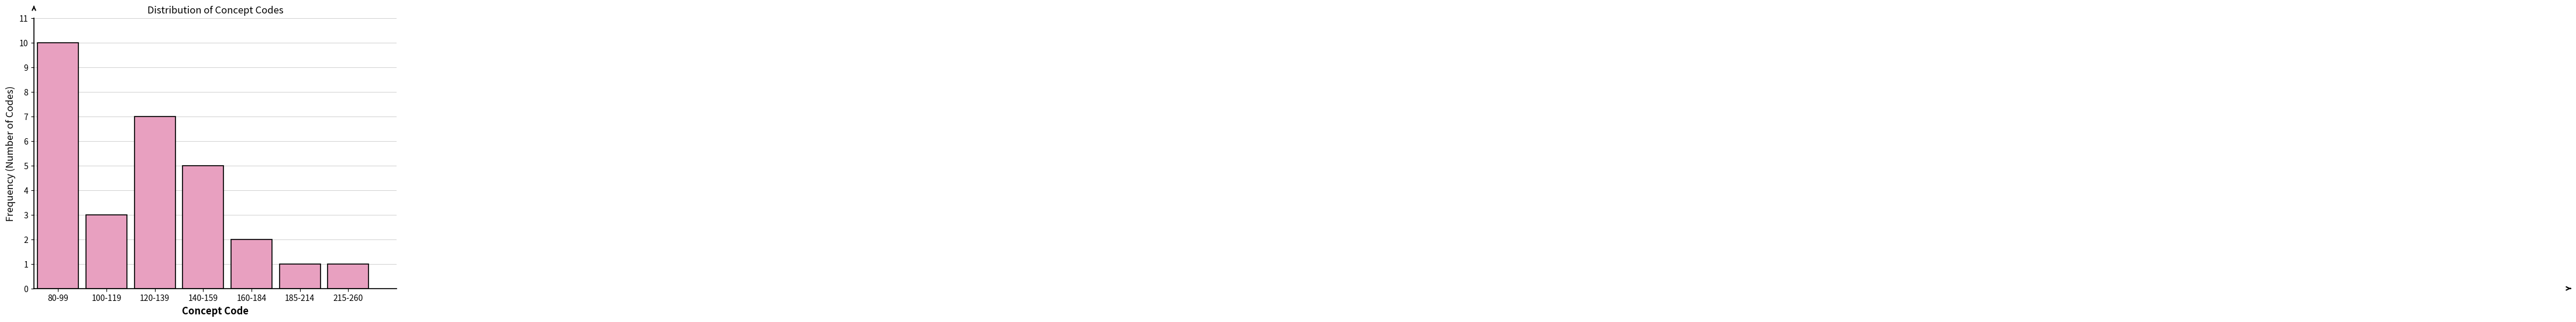

Reading left to right, extract all data points from this chart.

10	3	7	5	2	1	1